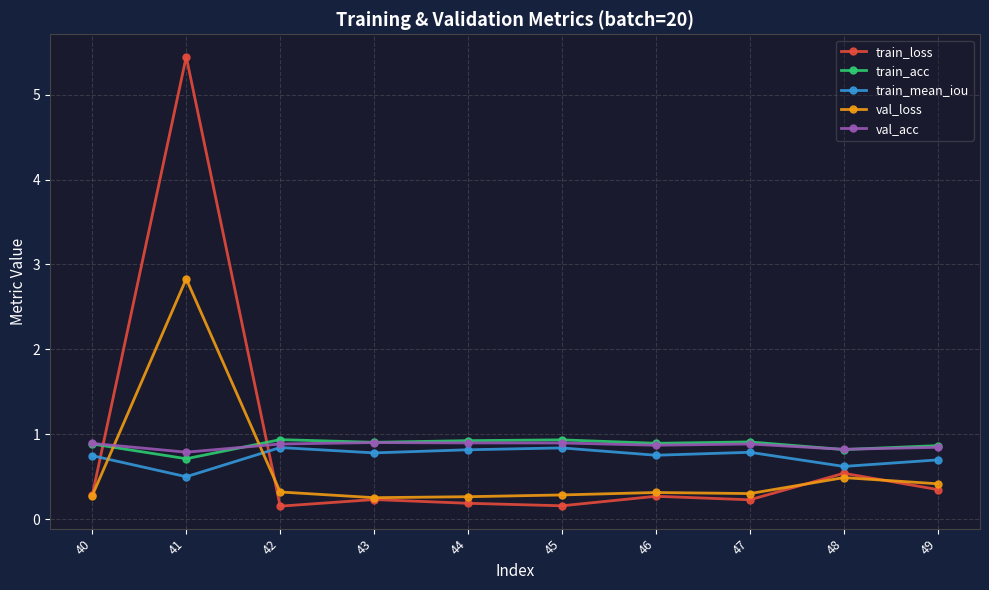

What are all the series names shown in the legend?

train_loss, train_acc, train_mean_iou, val_loss, val_acc